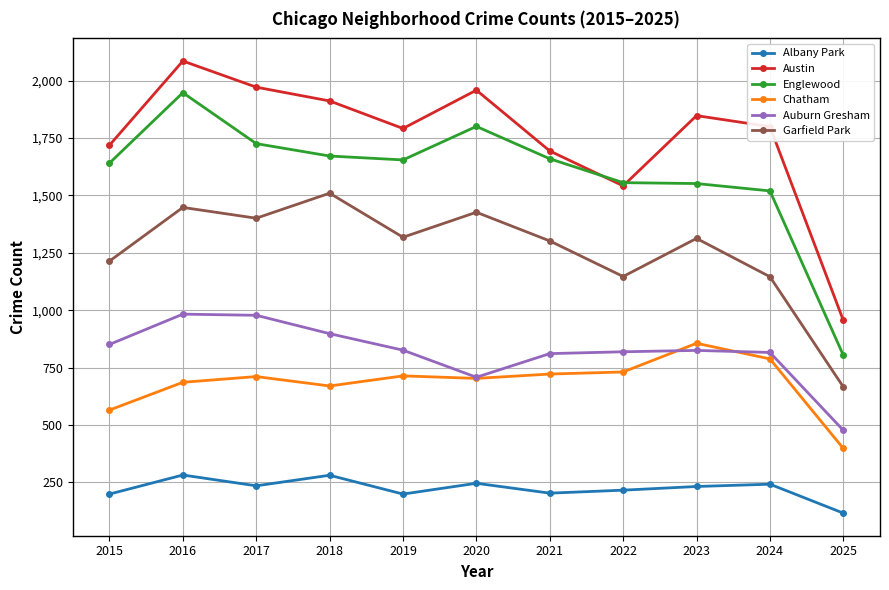

Between 2022 and 2023, which series saw the biggest shift?

Austin